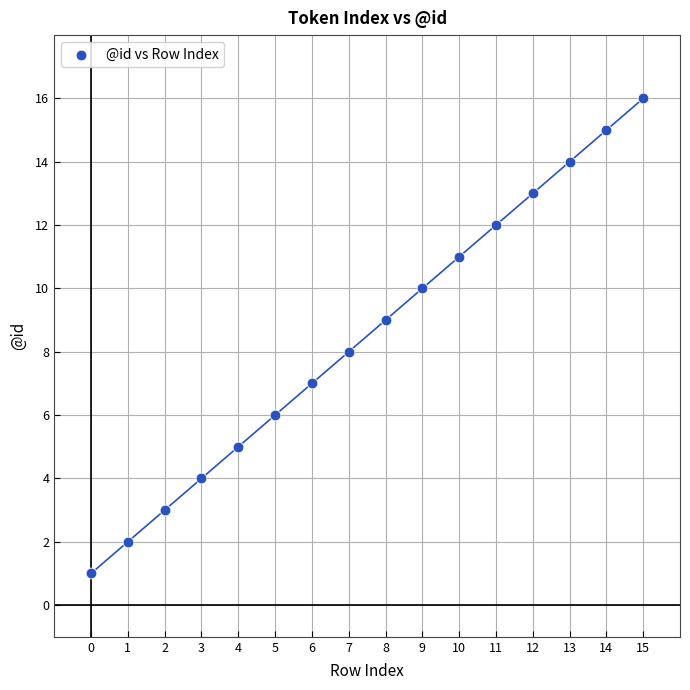

What is the range of Y values (max minus min)?

15